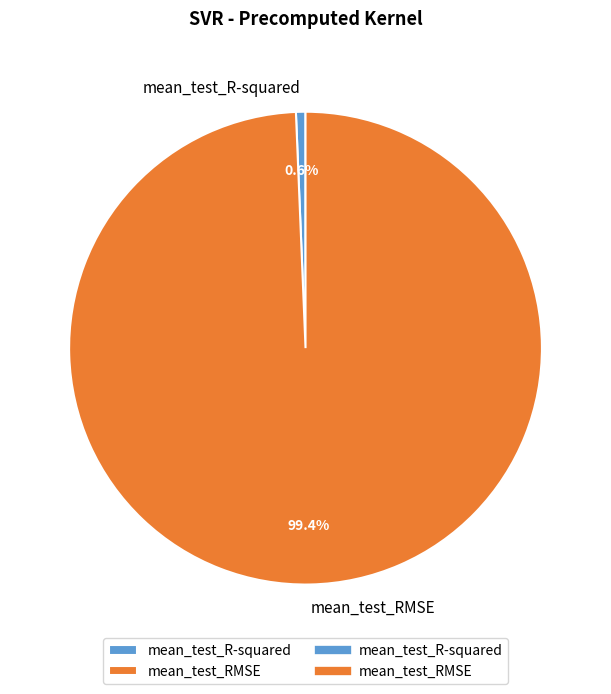

How many slices are in this pie chart?

2